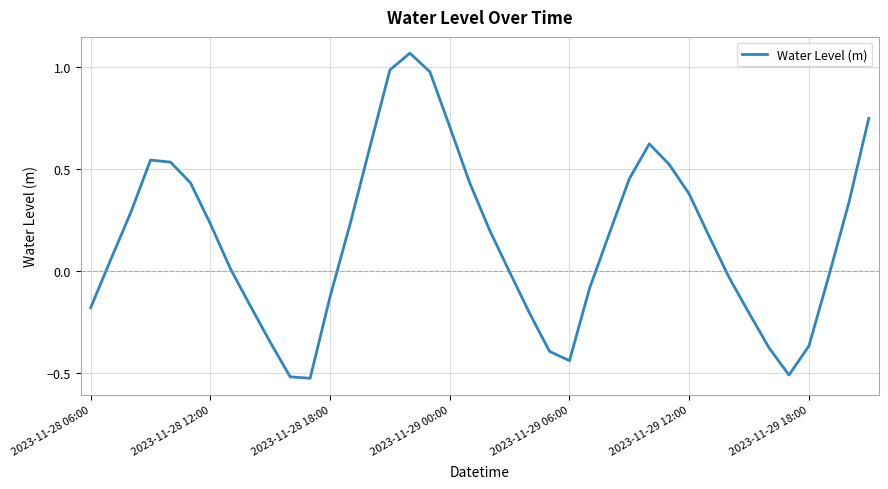

What is the difference between the maximum and minimum values?

1.6